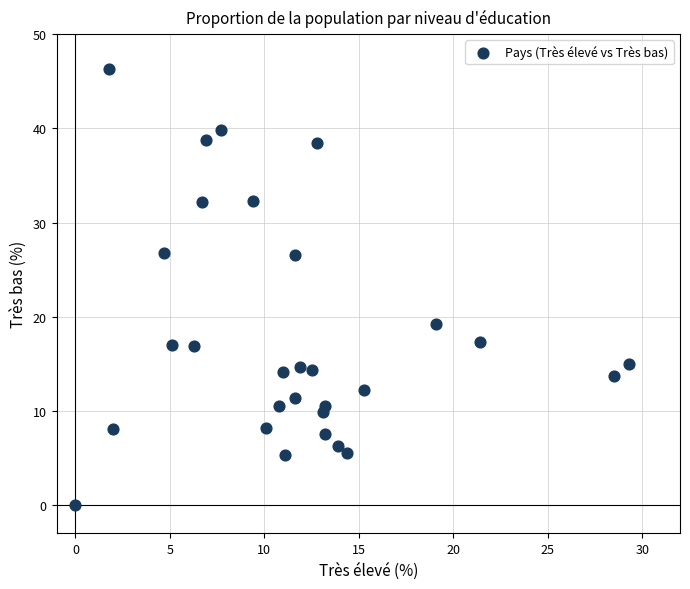

What is the range of X values (max minus min)?

29.3